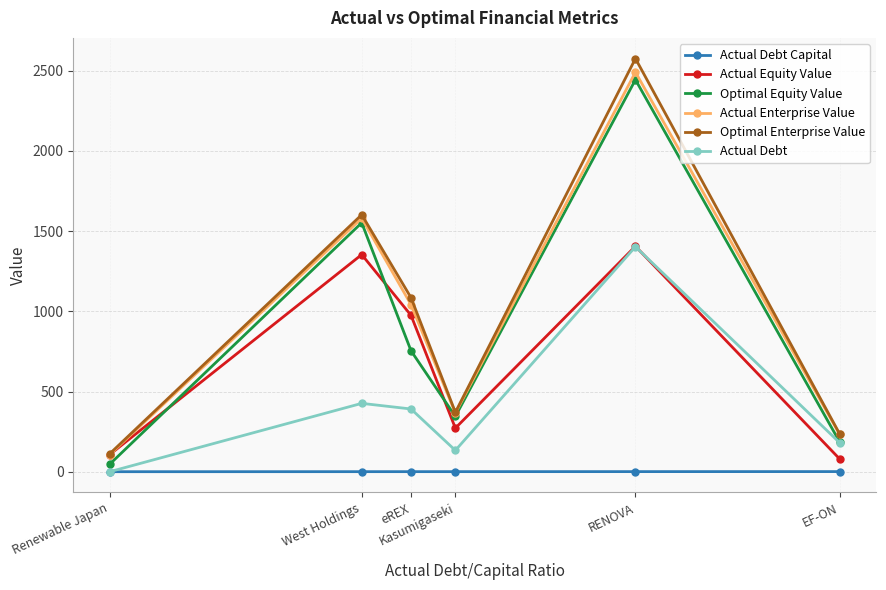

What is the highest value of the Actual Debt series?

1402.8